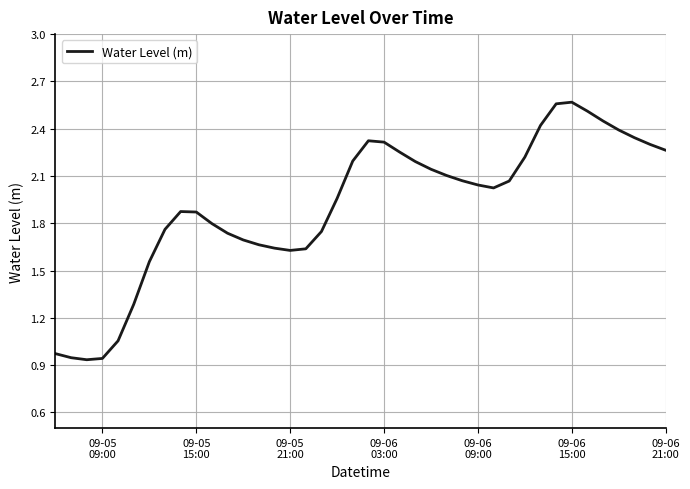

Does the chart have visible grid lines?

Yes